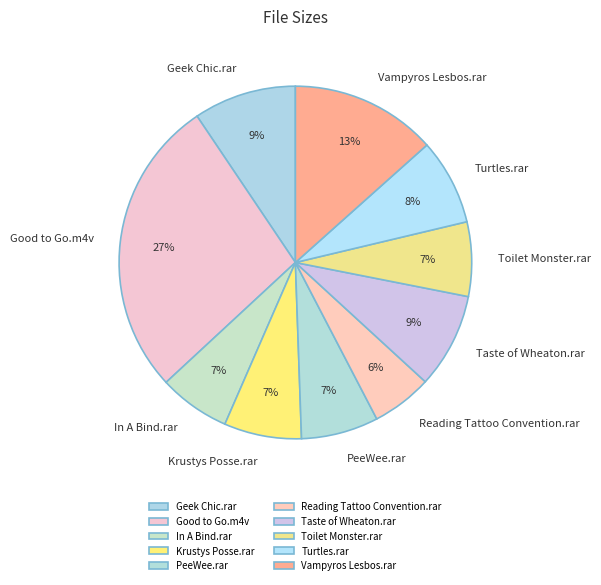

To the nearest percent, what is the difference between the Vampyros Lesbos.rar and PeeWee.rar slice percentages?

6%